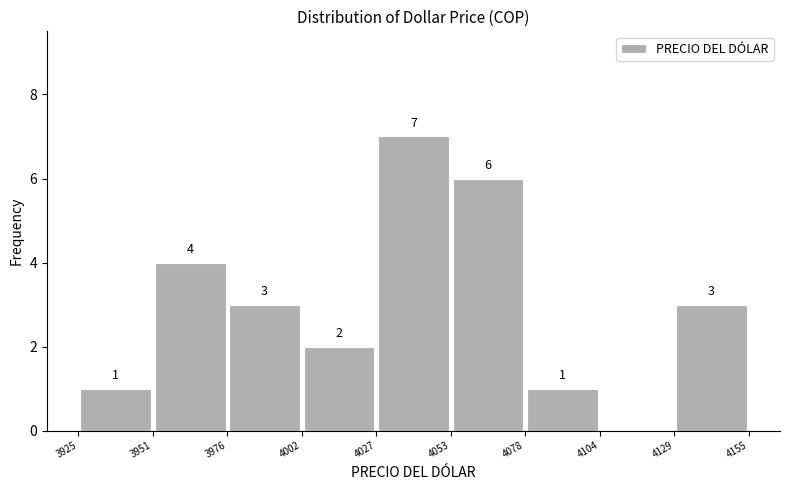

Which range on the x-axis has the tallest bar?

4027 to 4053